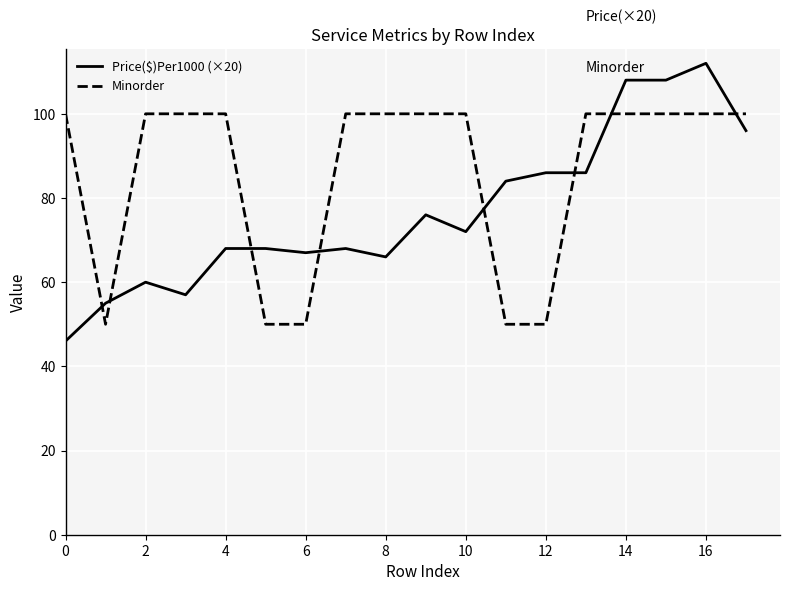

Rank the series by their average value, from highest to lowest.

Minorder, Price($)Per1000 (×20)